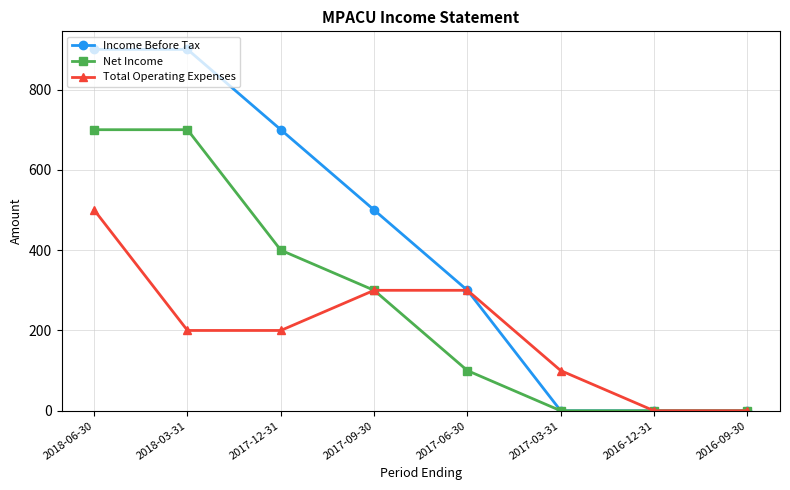

How many lines are shown in the chart?

3